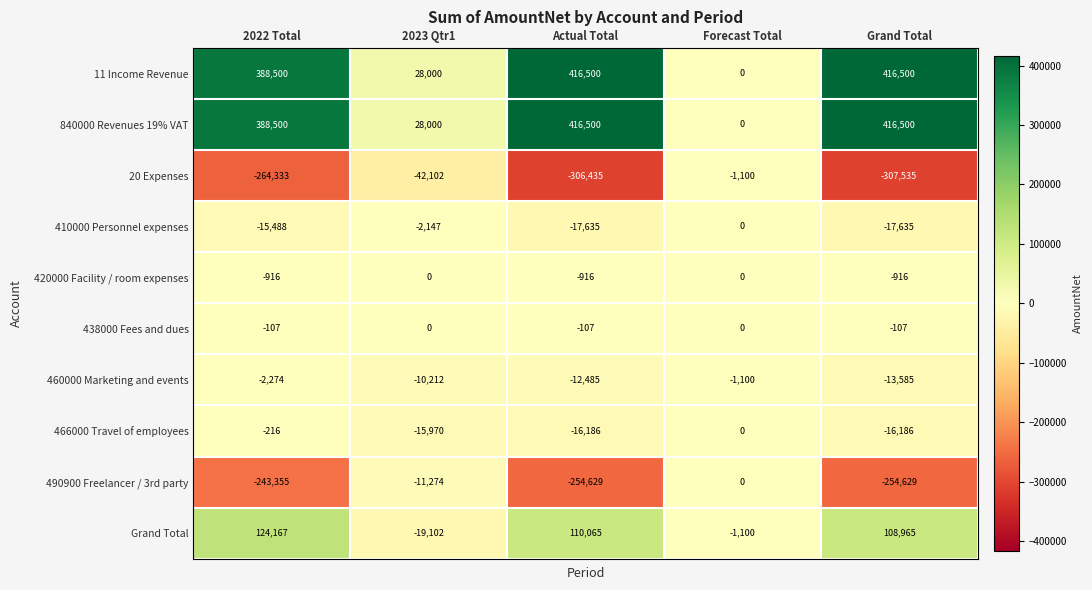

What is the greatest value displayed?

416500